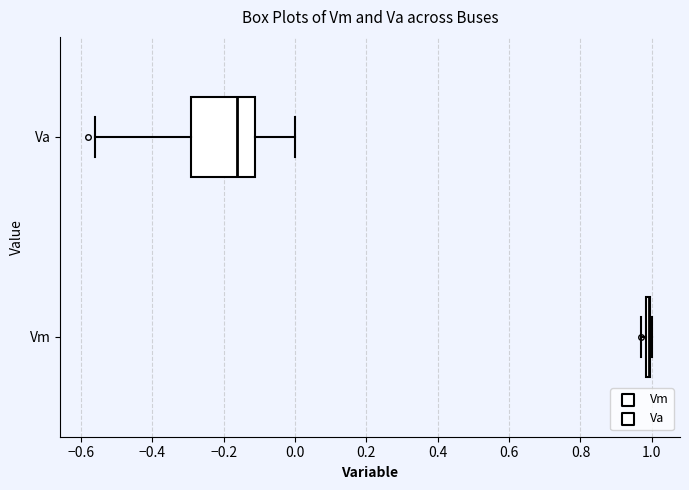

Comparing the boxes themselves (not the whiskers), which one is the widest?

Va